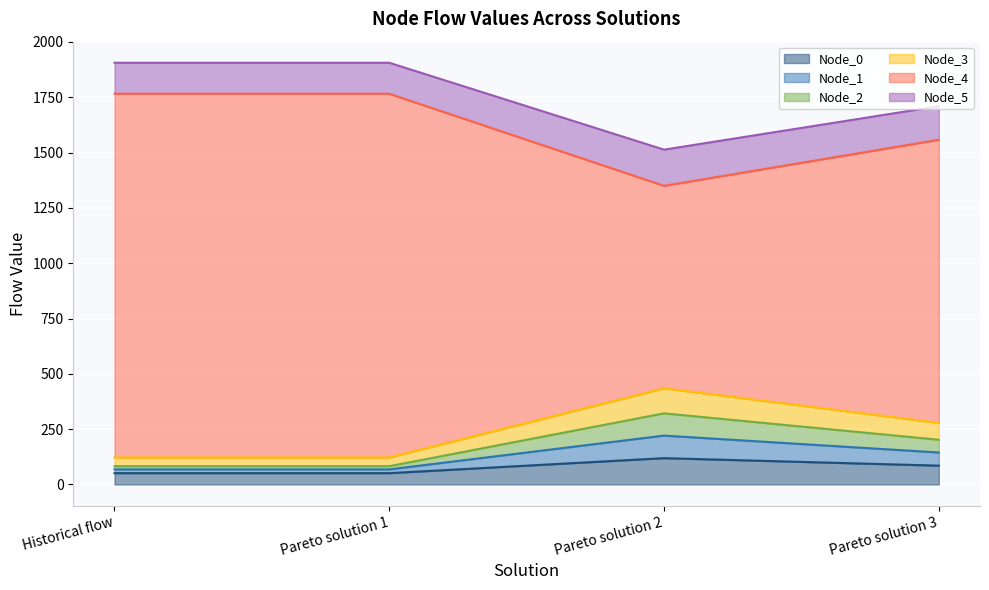

Which label corresponds to the smallest value in the chart?

Historical flow